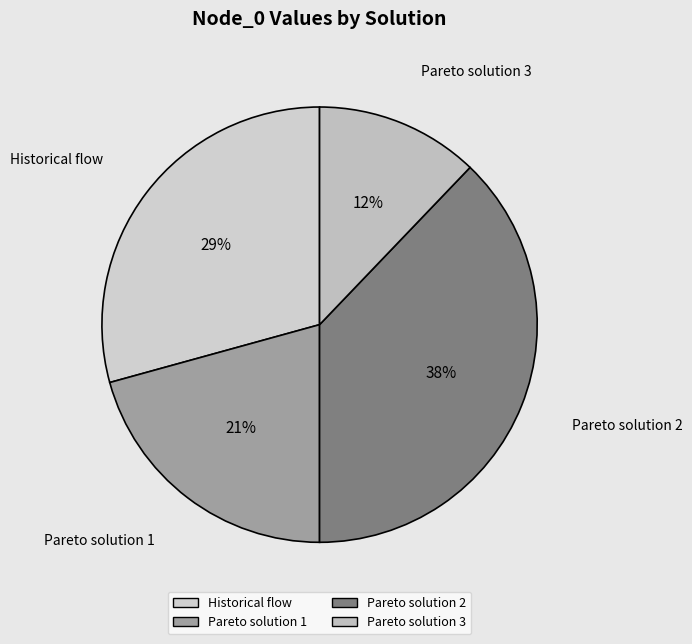

What is the ratio of the value at Historical flow to the value at Pareto solution 2?

0.8